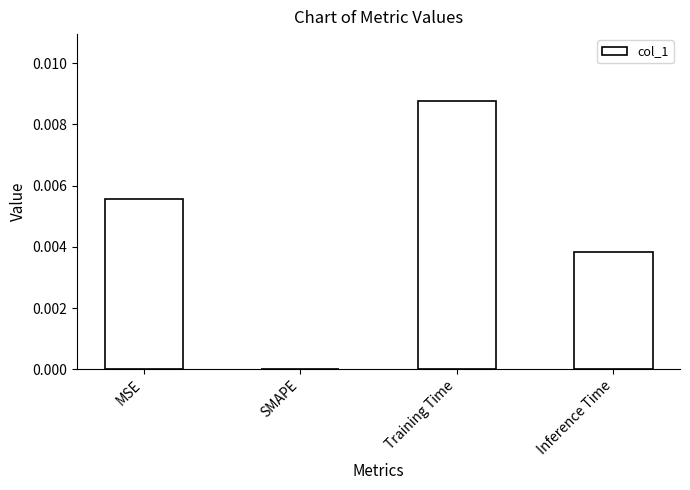

True or false: the data shows 0.0 at MSE.

True